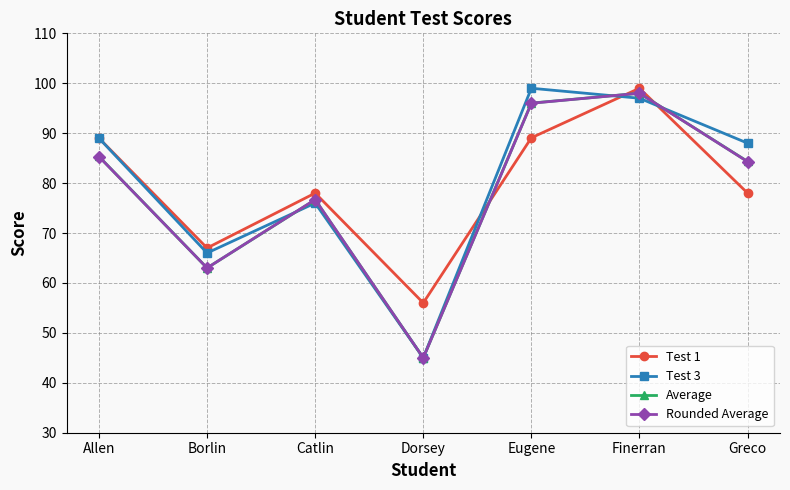

What are all the series names shown in the legend?

Test 1, Test 3, Average, Rounded Average